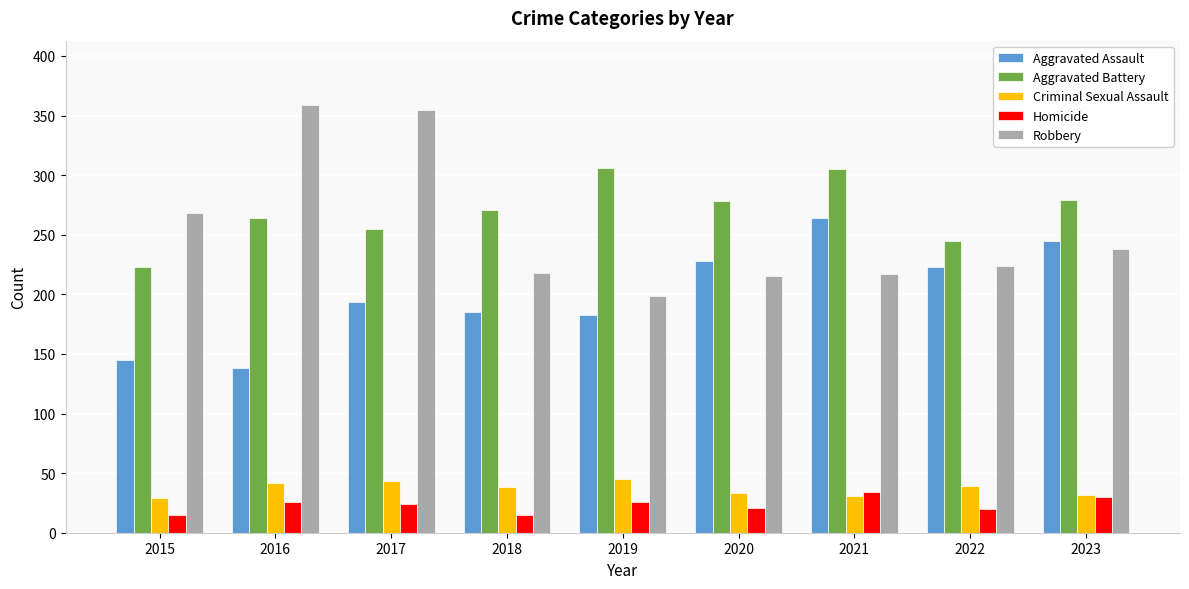

What is the difference between the highest and lowest values at 2017?

331